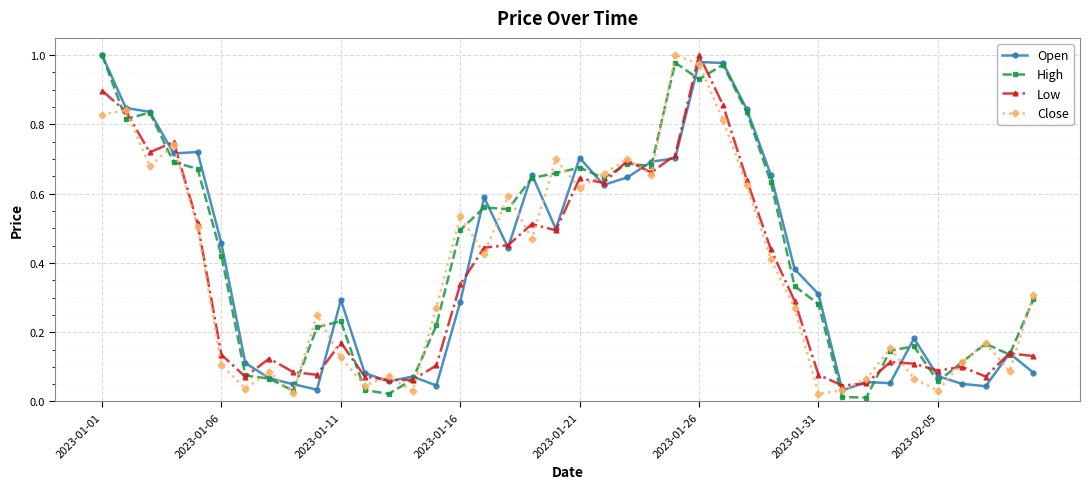

True or false: High has more than 1 points higher than both neighbors.

True